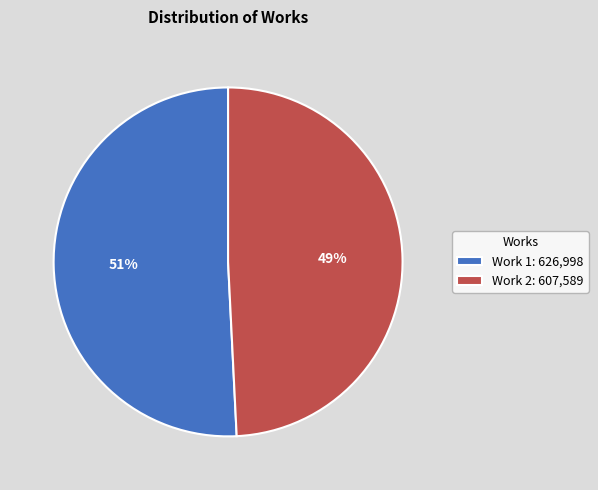

Approximately how many times larger is the value at Work 1: 626,998 compared to Work 2: 607,589?

1.0